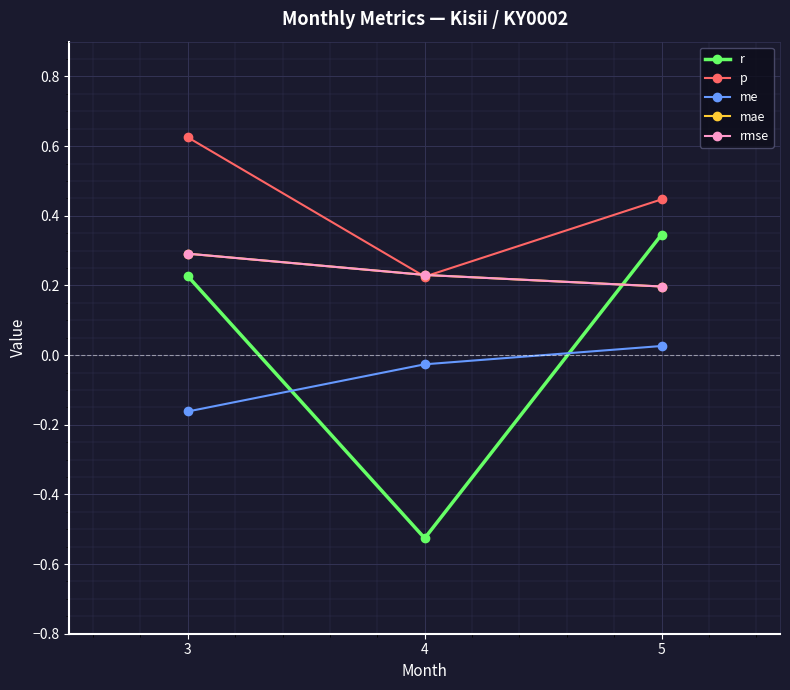

Is this an area chart (filled region under the line)?

No